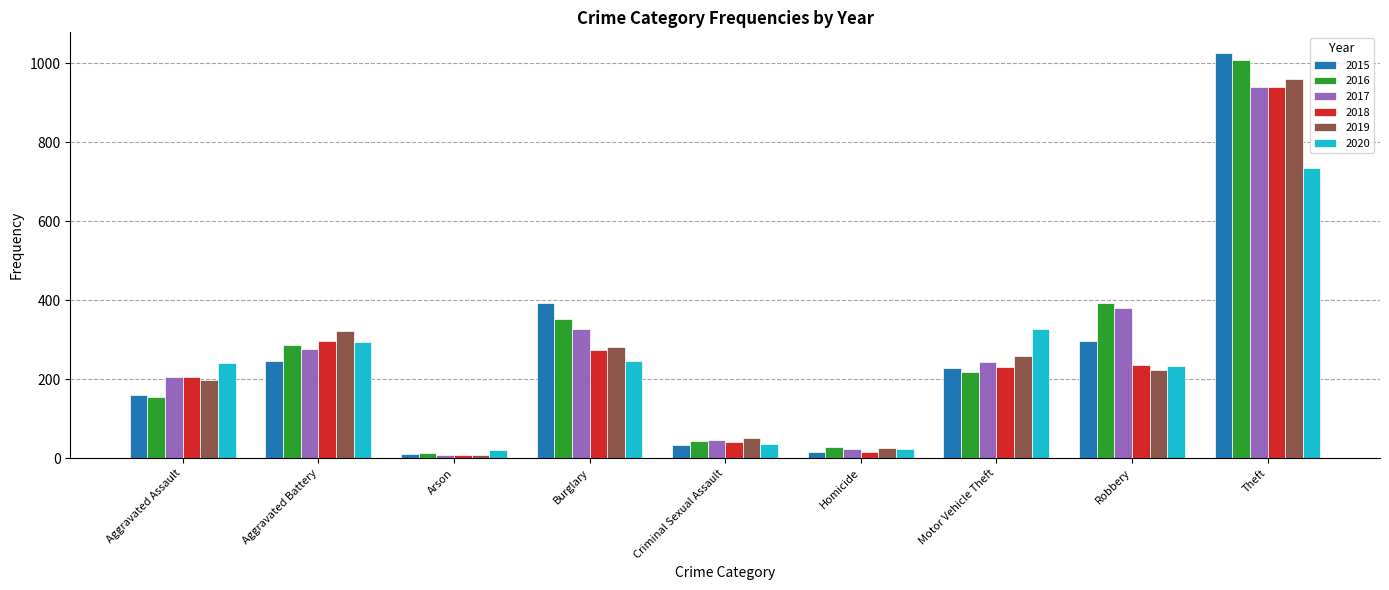

Which label corresponds to the largest value in the chart?

Theft